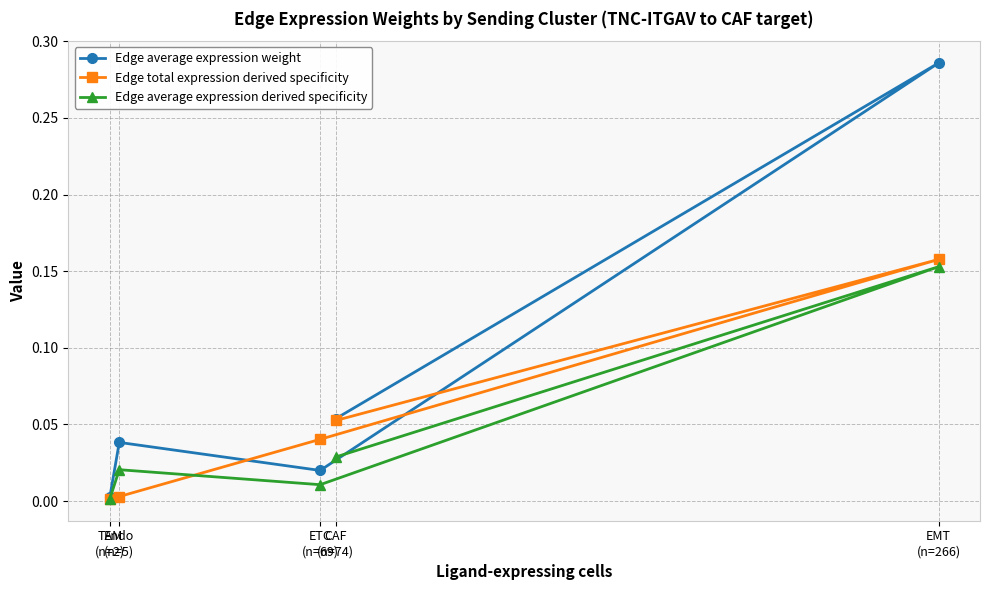

What are all the series names shown in the legend?

Edge average expression weight, Edge total expression derived specificity, Edge average expression derived specificity